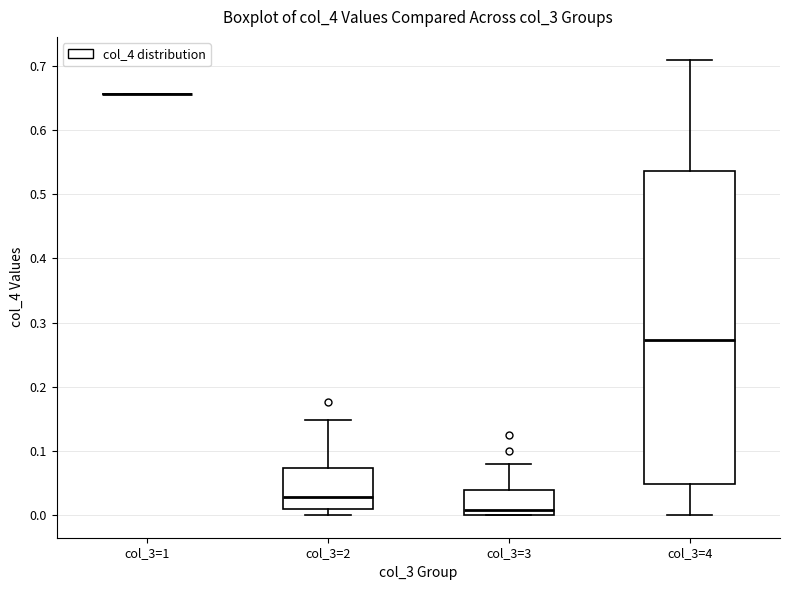

Reading left to right, transcribe this box plot: for each box, give where its median line is, the range the box spans, and where its two whiskers end, as read against the y-axis. The values are not printed on the chart, so give them approximately, as read against the axis.

col_3=1: box collapsed to a line at 0.66, whiskers 0.66 to 0.66
col_3=2: median 0.03, box 0.01 to 0.07, whiskers 0.00 to 0.15
col_3=3: median 0.01, box 0.00 to 0.04, whiskers 0.00 to 0.08
col_3=4: median 0.27, box 0.05 to 0.54, whiskers 0.00 to 0.71